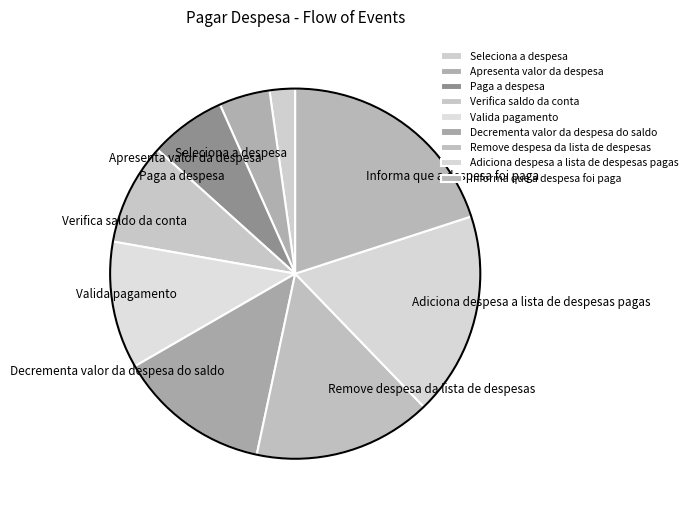

Combined, do Remove despesa da lista de despesas and Informa que a despesa foi paga account for over 50%?

No